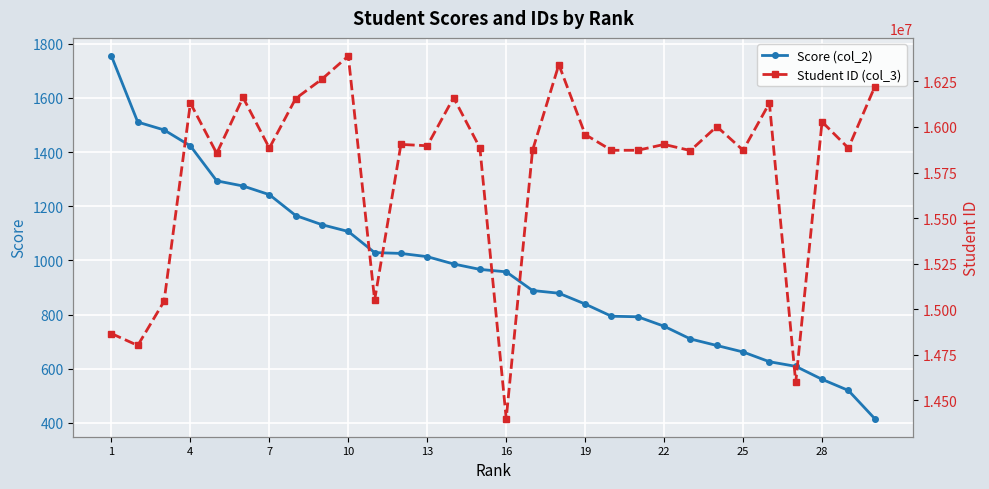

Which category has the highest value in the Score (col_2) series?

1